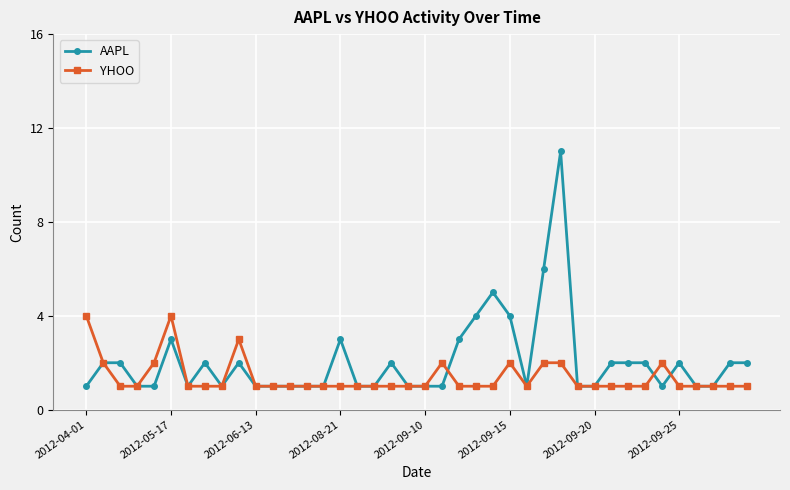

Which series has the widest spread of values?

AAPL